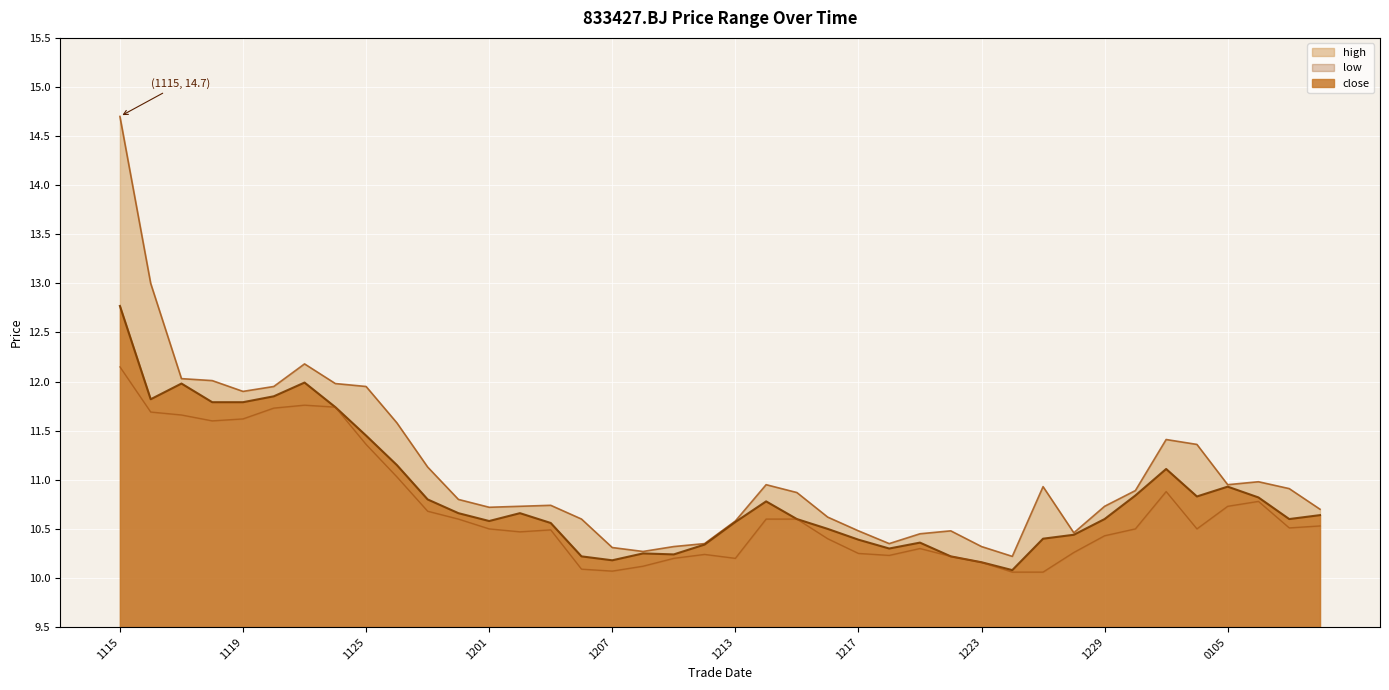

True or false: high has more than 2 points higher than both neighbors.

True